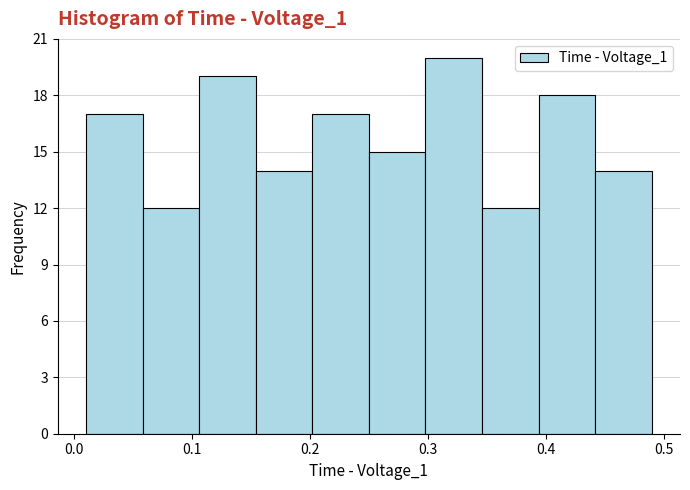

Reading left to right, list every bar in this chart as the range it spans on the x-axis followed by its height. Neither the bar edges nor the heights are printed on the chart, so give them approximately, as read against the axes.

0.010 to 0.058: 17
0.058 to 0.106: 12
0.106 to 0.154: 19
0.154 to 0.202: 14
0.202 to 0.250: 17
0.250 to 0.298: 15
0.298 to 0.346: 20
0.346 to 0.394: 12
0.394 to 0.442: 18
0.442 to 0.490: 14